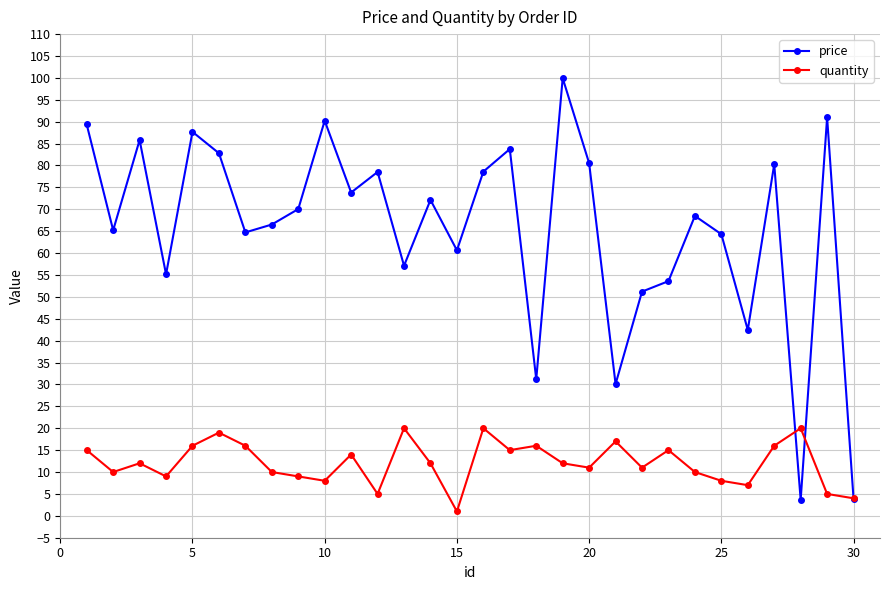

What is the minimum value shown in the chart?

1.0